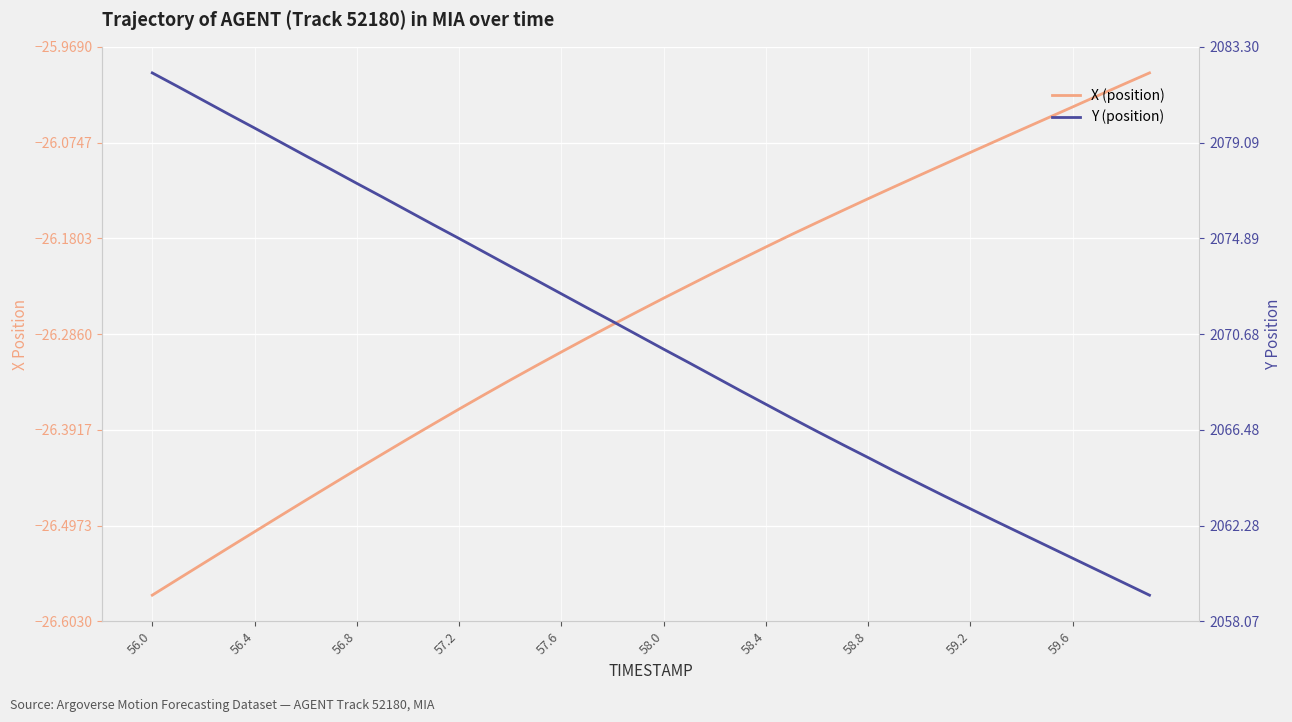

What is the value of the X (position) point at the 39th from the left?

-26.0